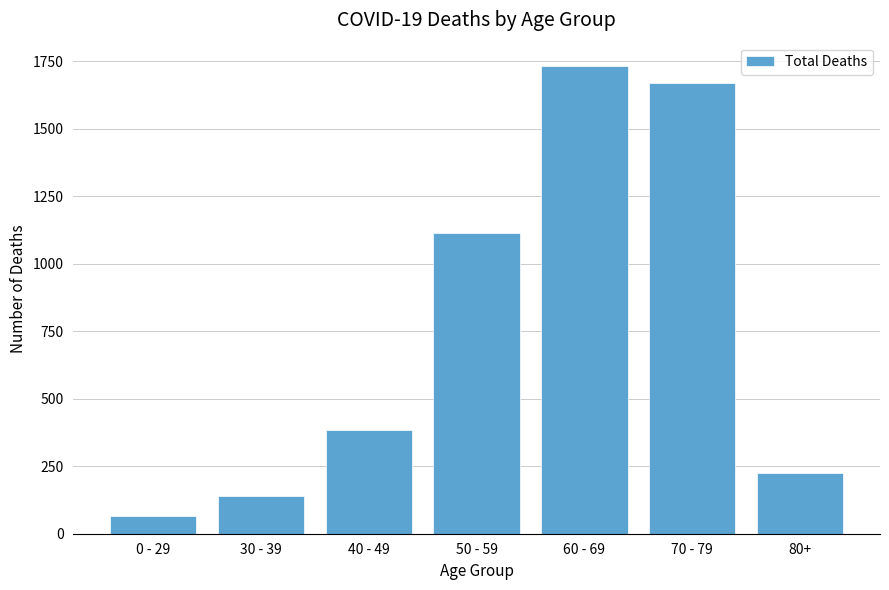

How many data points does each series have?

7